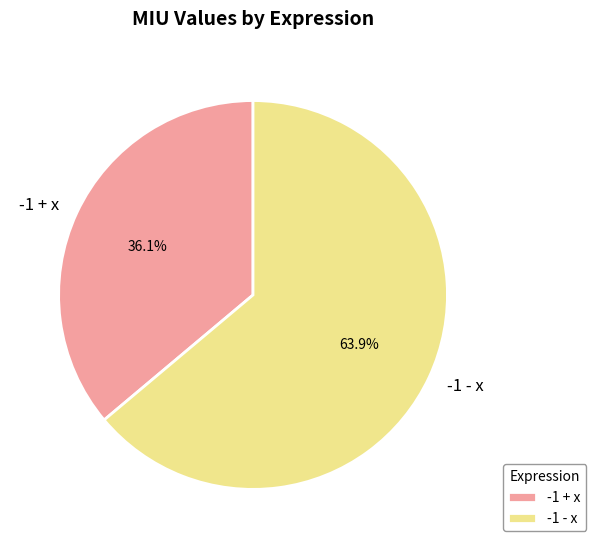

What percentage is NOT represented by -1 - x?

36.1%